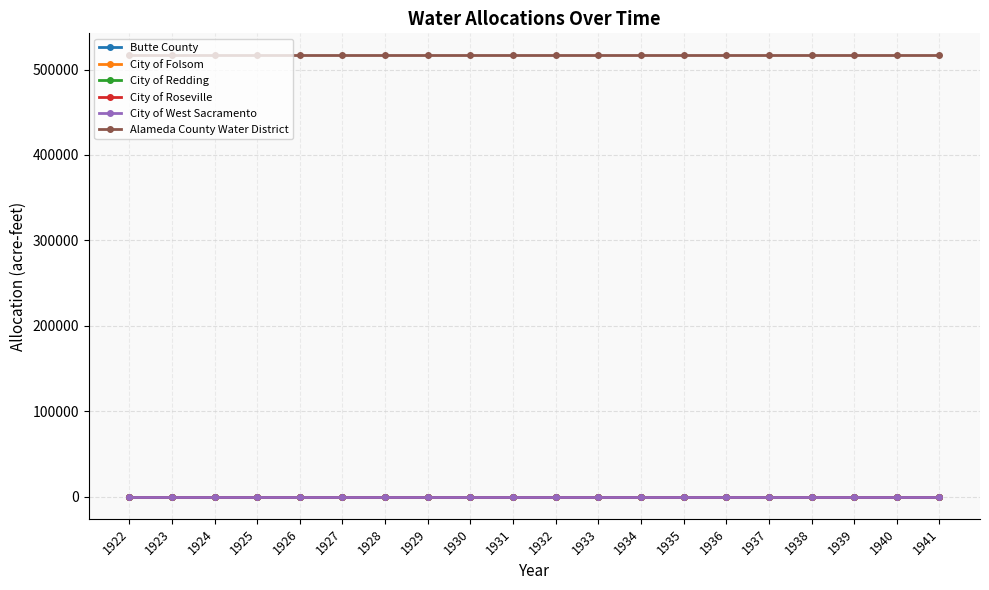

Does the chart have visible grid lines?

Yes